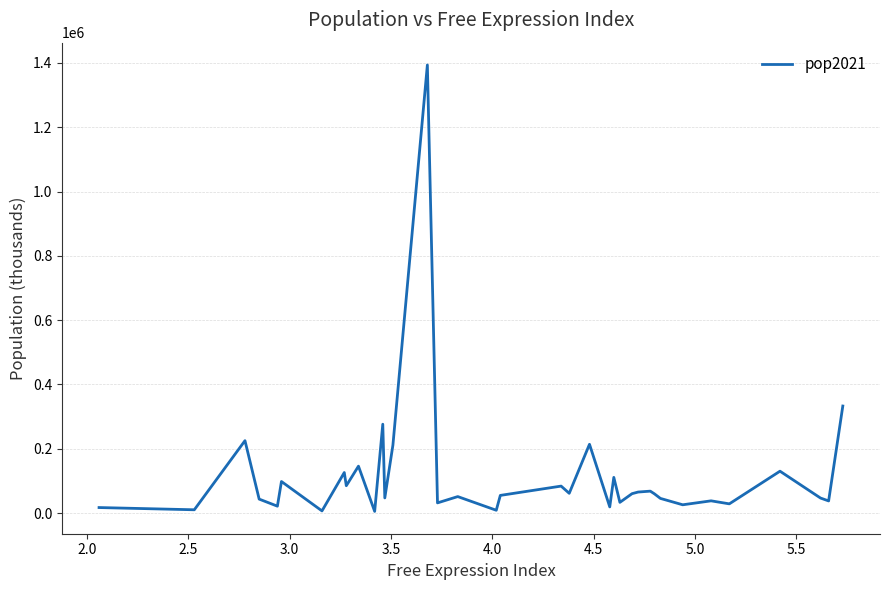

What is the maximum value shown in the chart?

1393409.0